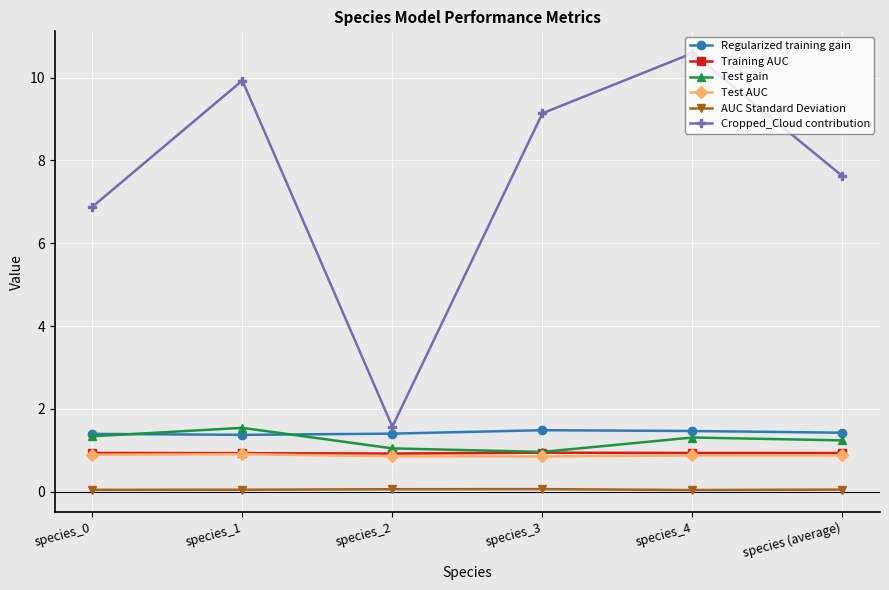

What is the value of the Cropped_Cloud contribution point at the 6th from the left?

7.6